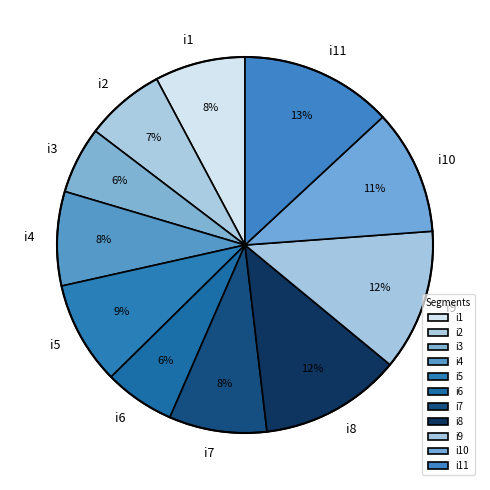

Which category has the biggest portion of the pie?

i11